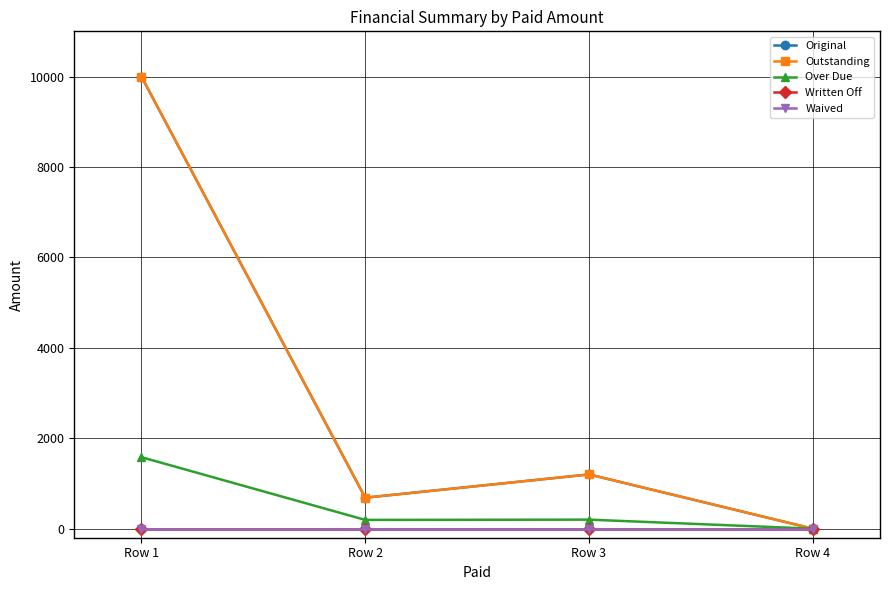

List the labels in order of Outstanding value, largest first.

Row 1, Row 3, Row 2, Row 4